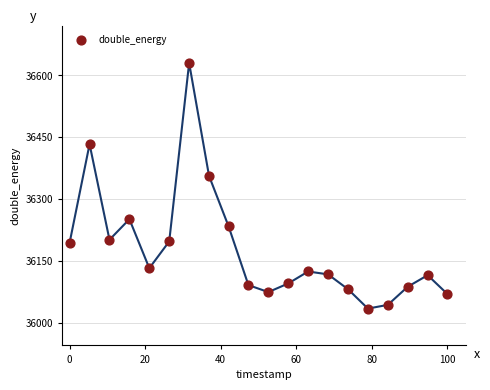

What is the range of Y values (max minus min)?

596